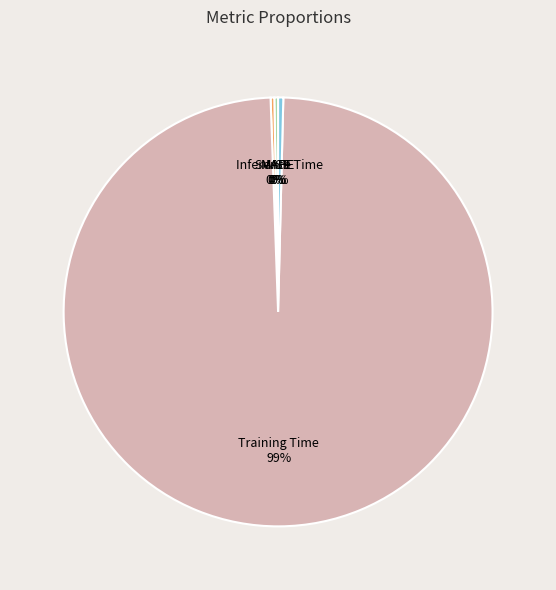

To the nearest percent, what is the average slice percentage?

20%